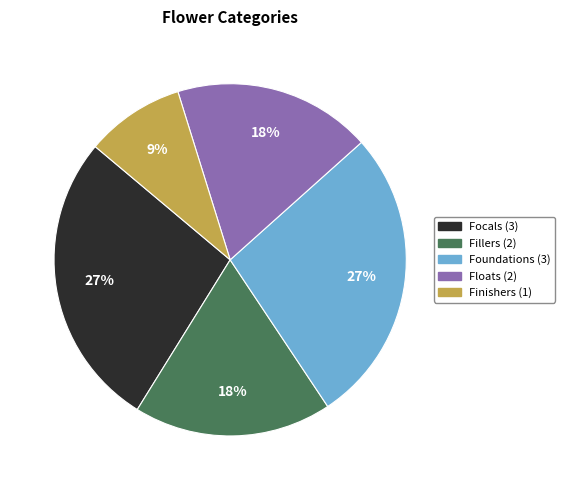

To the nearest percent, what is the difference between the largest and smallest slice percentages?

18%